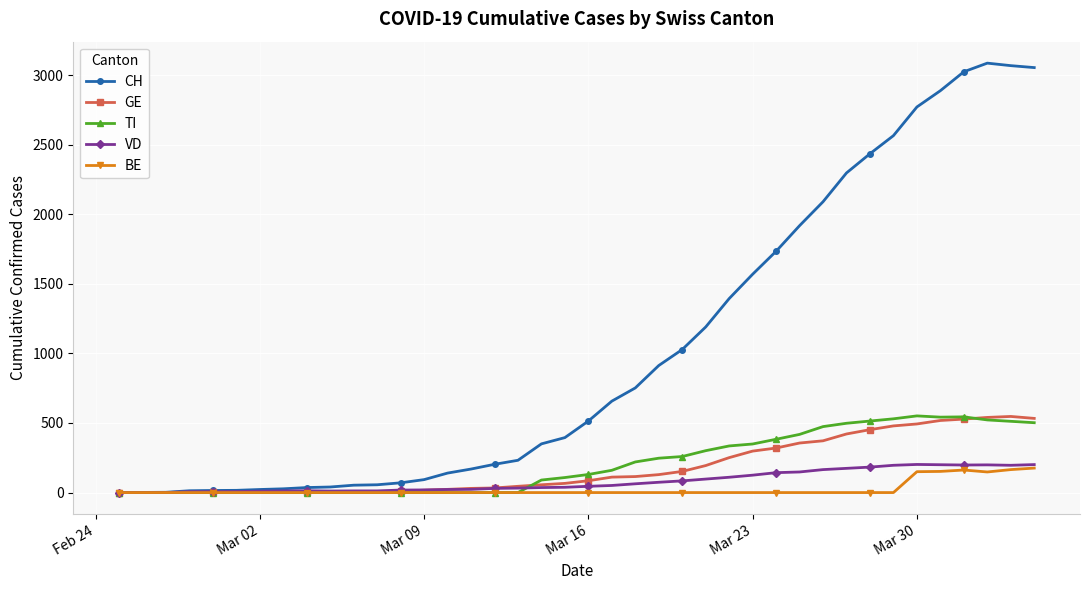

What is the sum of all TI values?

8189